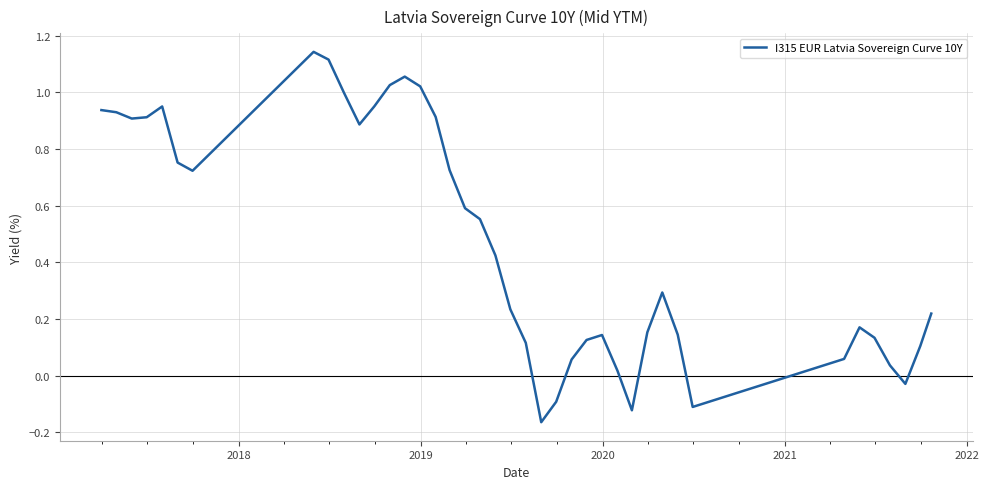

What is the difference between the maximum and minimum values?

1.3